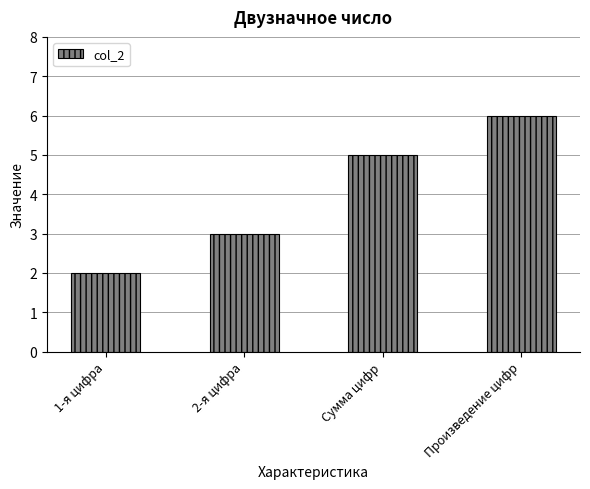

Are the bars grouped side by side (vs. stacked)?

No